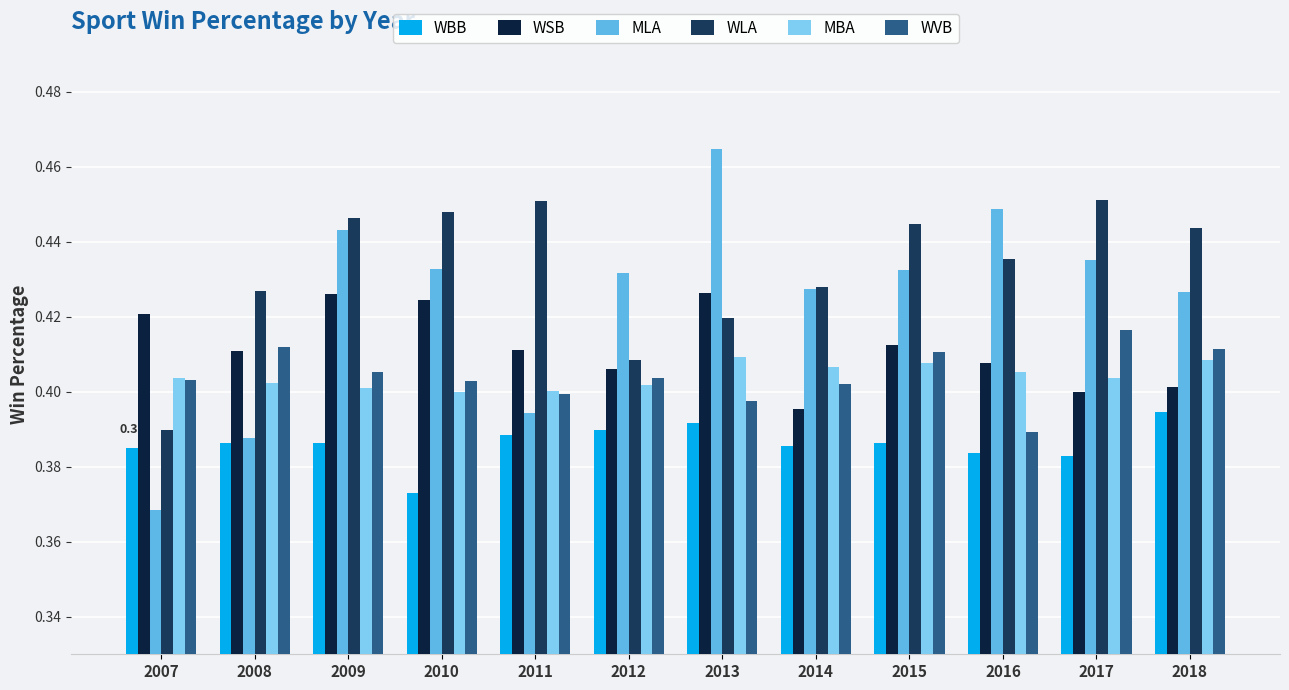

Which series has the widest spread of values?

MLA